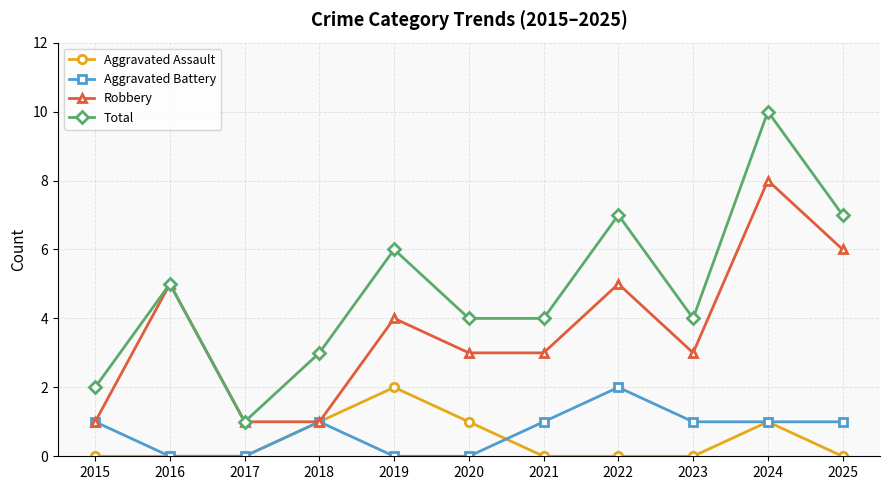

Count the number of categories in the chart.

11